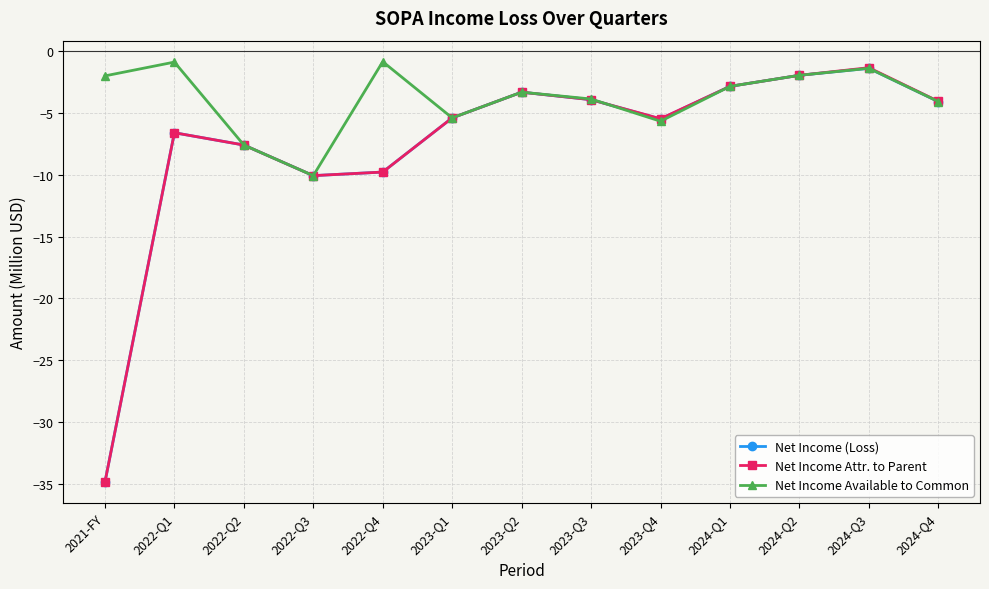

What is the label of the 11th point from the right?

2022-Q2